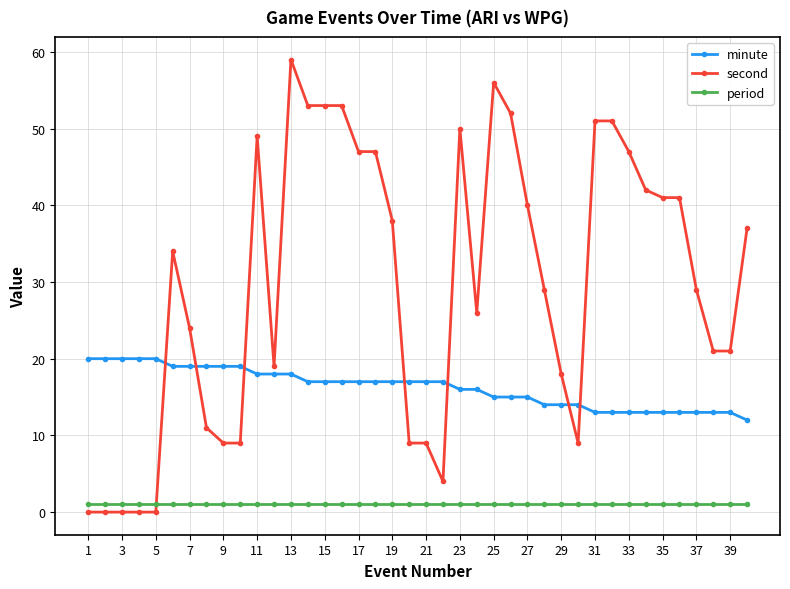

True or false: period and minute cross at least once.

False